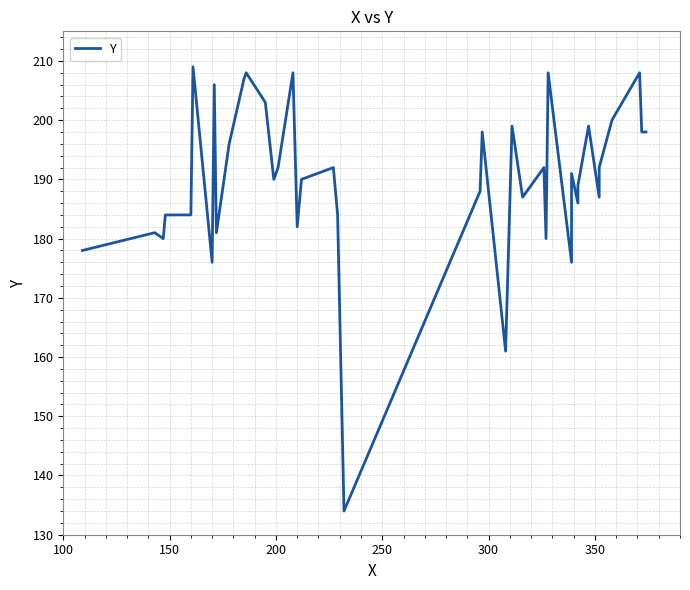

Count the number of categories in the chart.

40